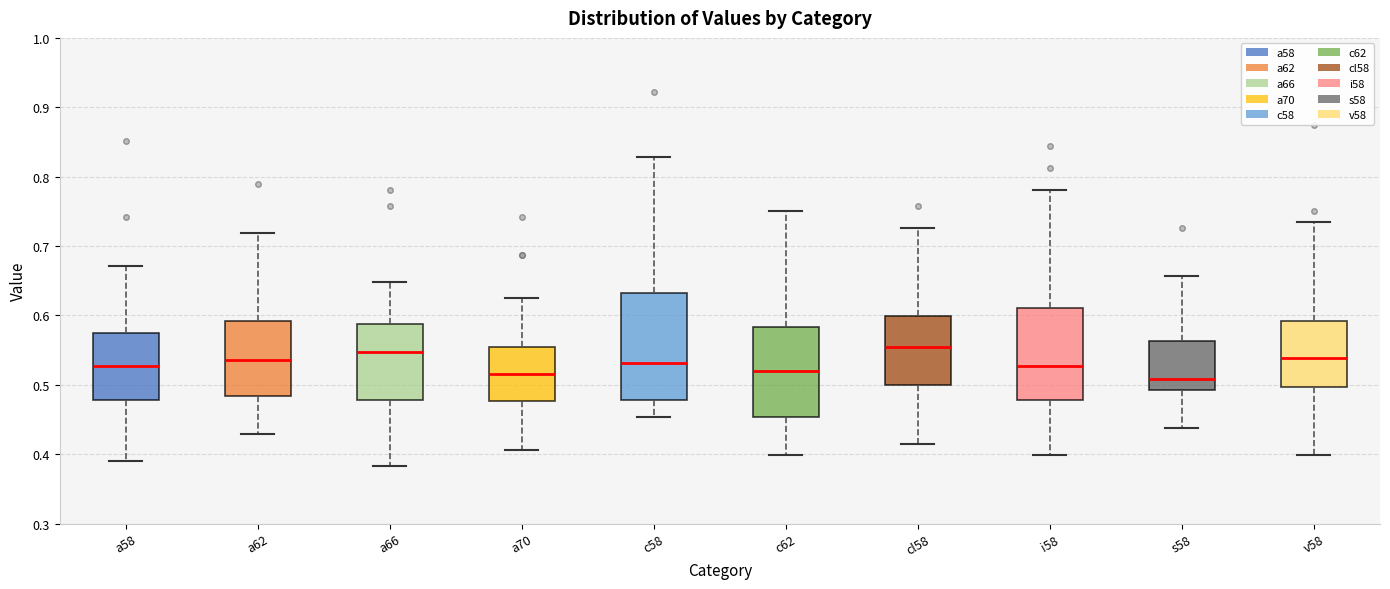

Where does the median line of the box for c58 sit on the y-axis? The values are not printed on the chart, so give them approximately, as read against the axis.

0.53